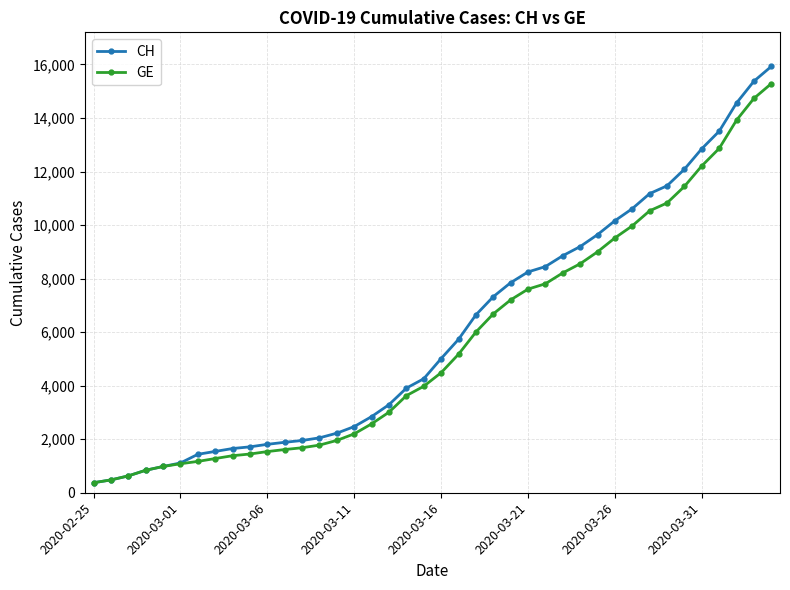

Rank the series by their maximum value, from highest to lowest.

CH, GE